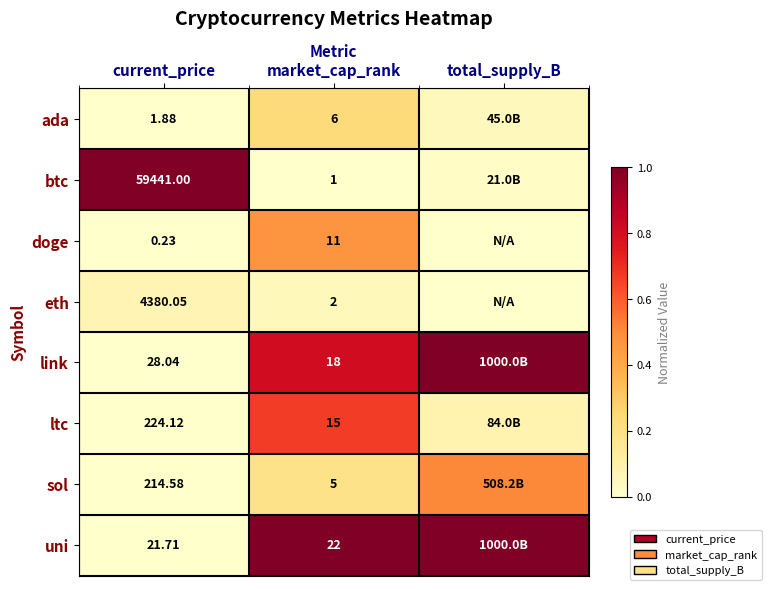

Is the value of doge at current_price greater than the value of btc at current_price?

No